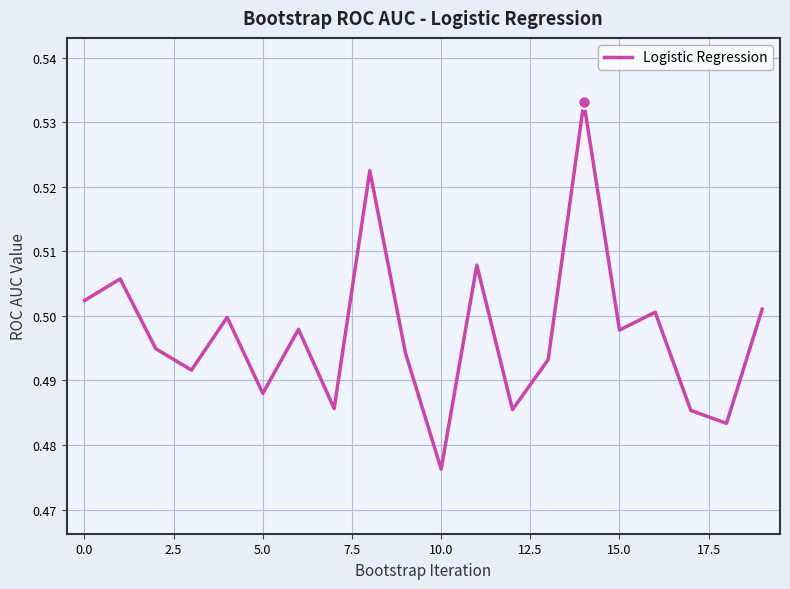

Which label corresponds to the largest value in the chart?

14